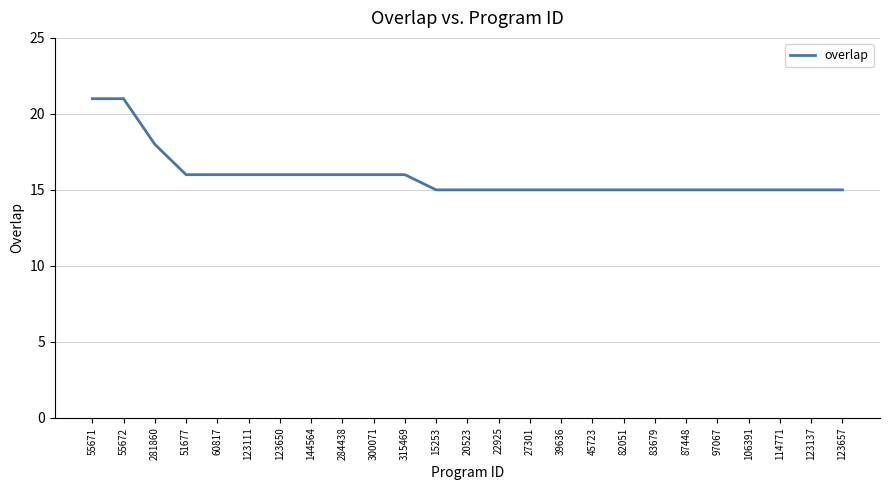

Reading right to left, list all the values displayed in this chart.

123657=15	123137=15	114771=15	106391=15	97067=15	87448=15	83679=15	82051=15	45723=15	39636=15	27301=15	22925=15	20523=15	15253=15	315469=16	300071=16	284438=16	144564=16	123650=16	123111=16	60817=16	51677=16	281860=18	55672=21	55671=21